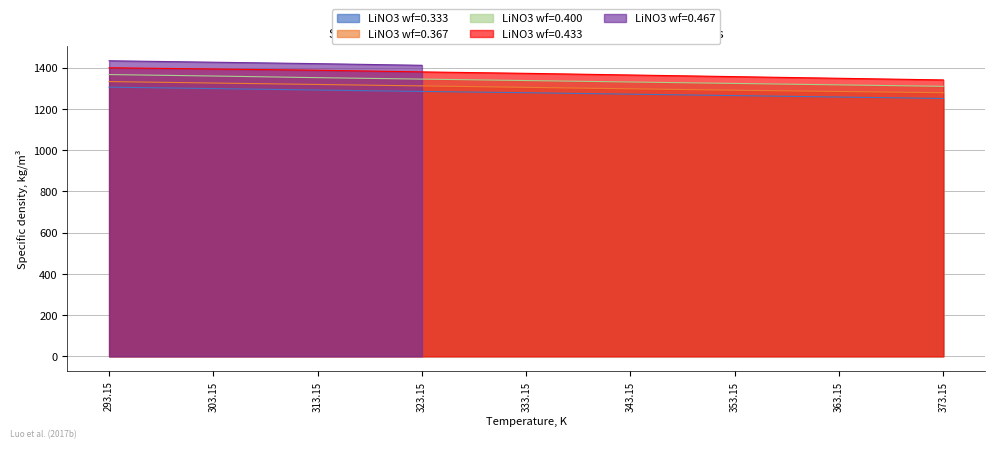

Is the value of LiNO3 wf=0.333 at 343.15 greater than the value of LiNO3 wf=0.367 at 323.15?

No